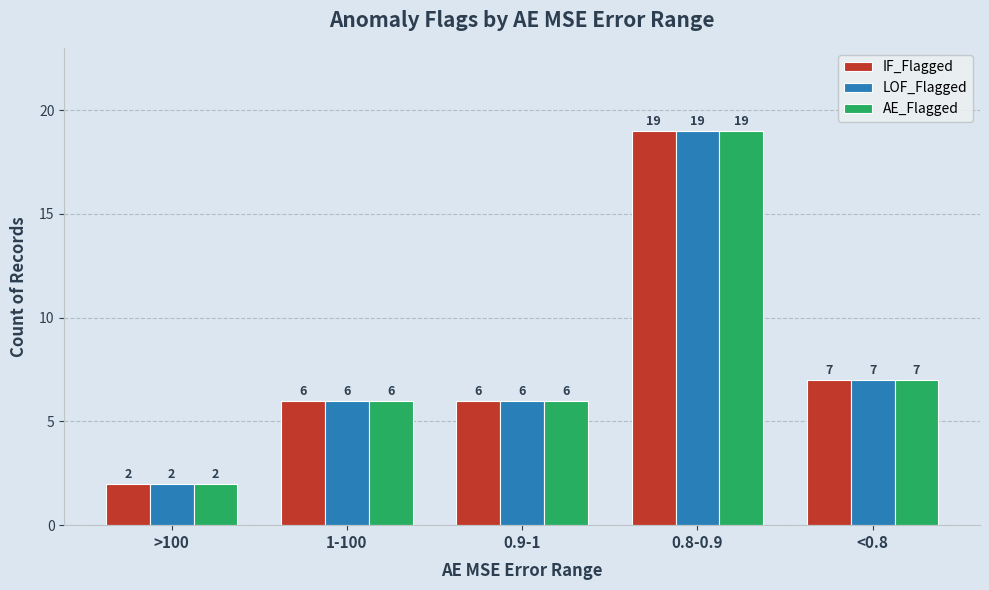

How many groups of bars are there?

5